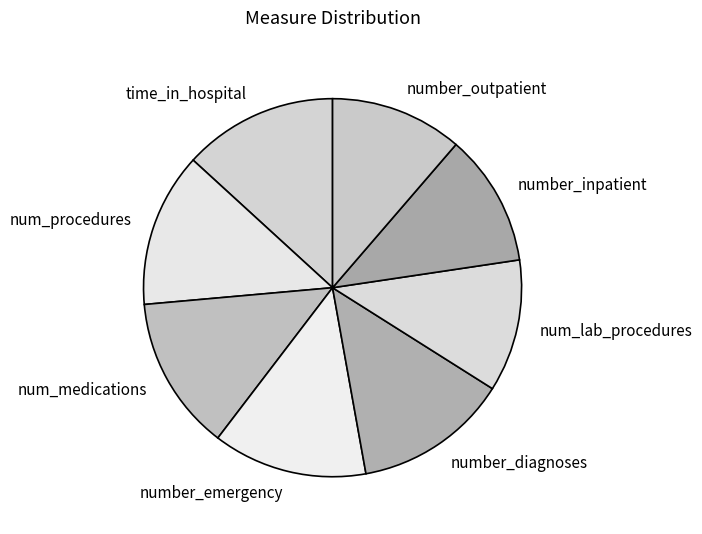

Is number_diagnoses the majority of the pie?

No